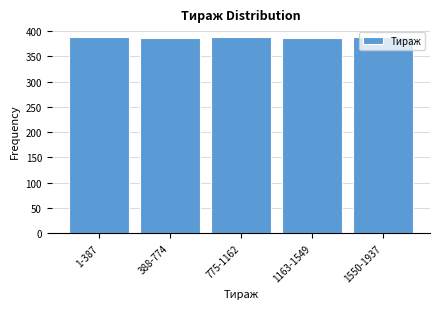

What is the minimum value shown in the chart?

387